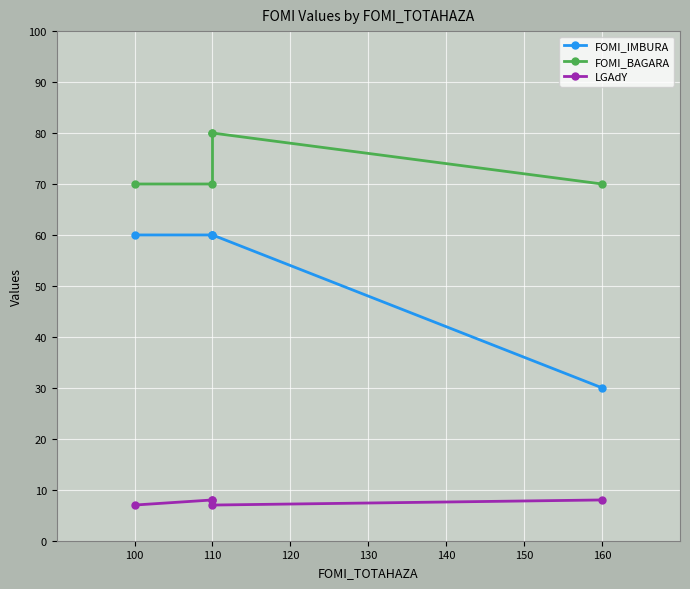

What is the difference between the maximum and minimum values in the FOMI_BAGARA series?

10